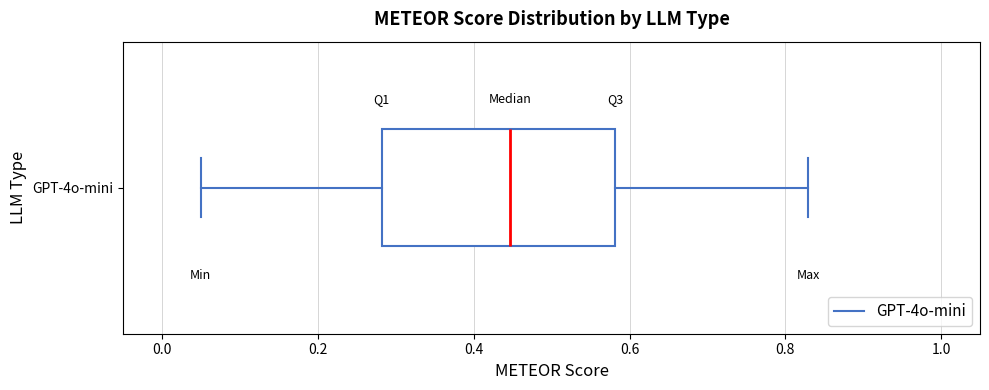

Transcribe this box plot: give where the median line is, the range the box spans, and where the two whiskers end, as read against the x-axis. The values are not printed on the chart, so give them approximately, as read against the axis.

median 0.44, box 0.28 to 0.58, whiskers 0.04 to 0.82